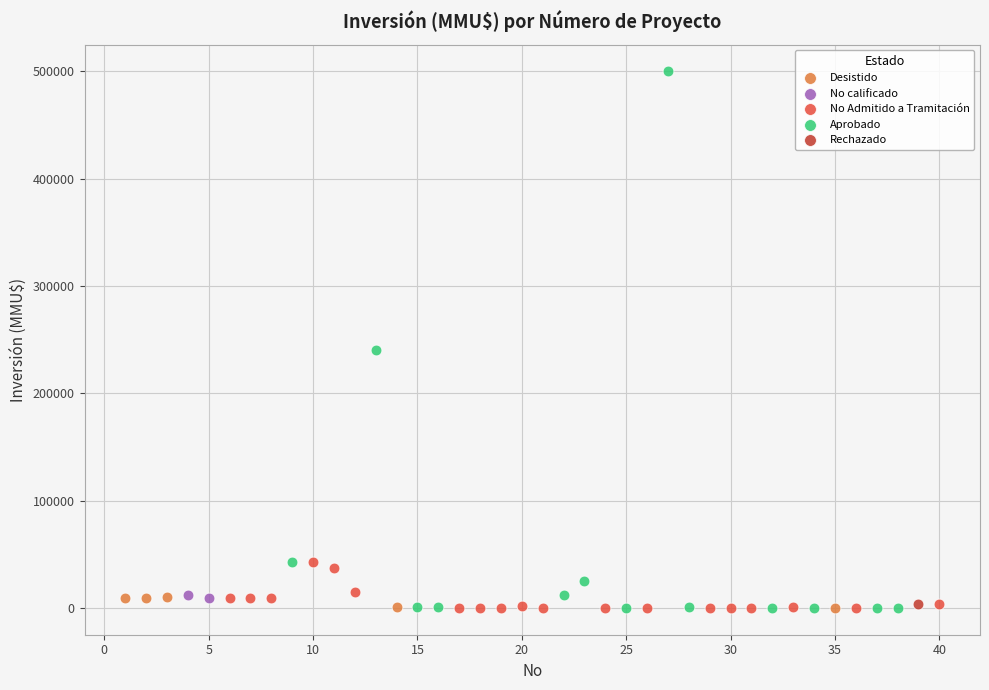

What are all the series names shown in the legend?

Desistido, No calificado, No Admitido a Tramitación, Aprobado, Rechazado